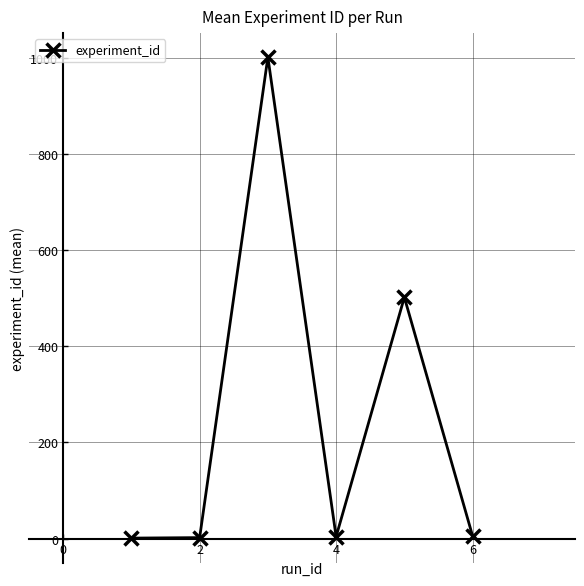

What is the greatest value displayed?

1002.0